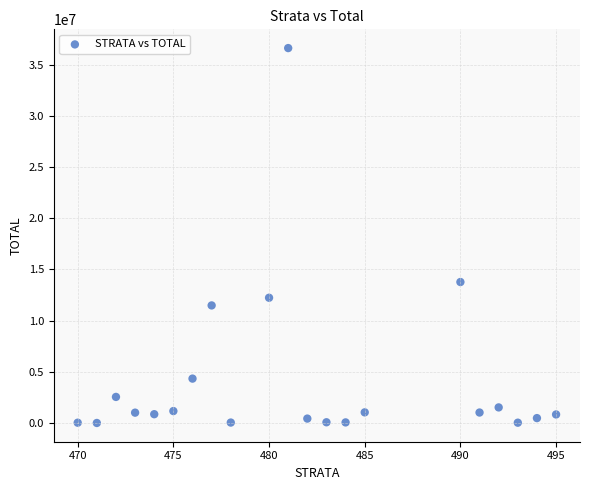

What Y value in the scatter plot is closest to 18312636?

13770095.9